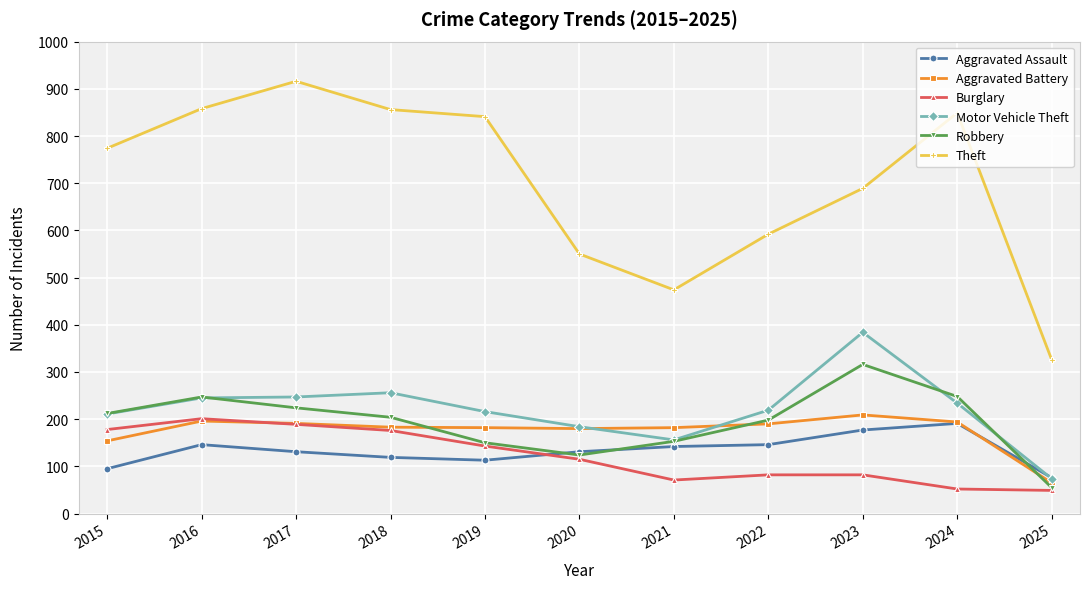

How many lines are shown in the chart?

6